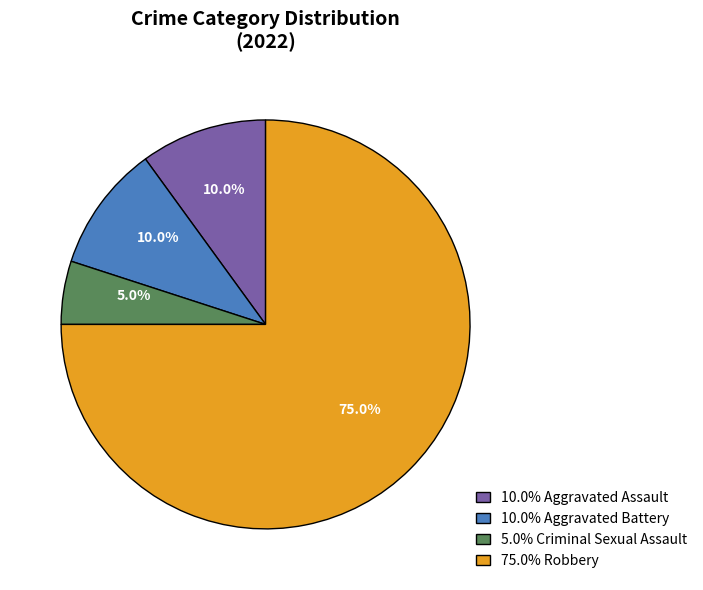

Combined, what portion of the pie is 10.0% Aggravated Assault and 10.0% Aggravated Battery?

20.0%